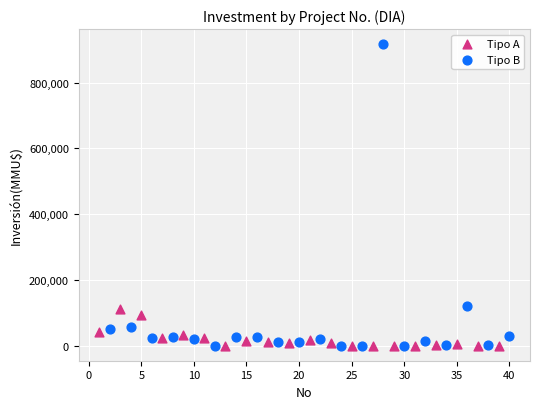

Which series has the largest Y range (max minus min)?

Tipo B